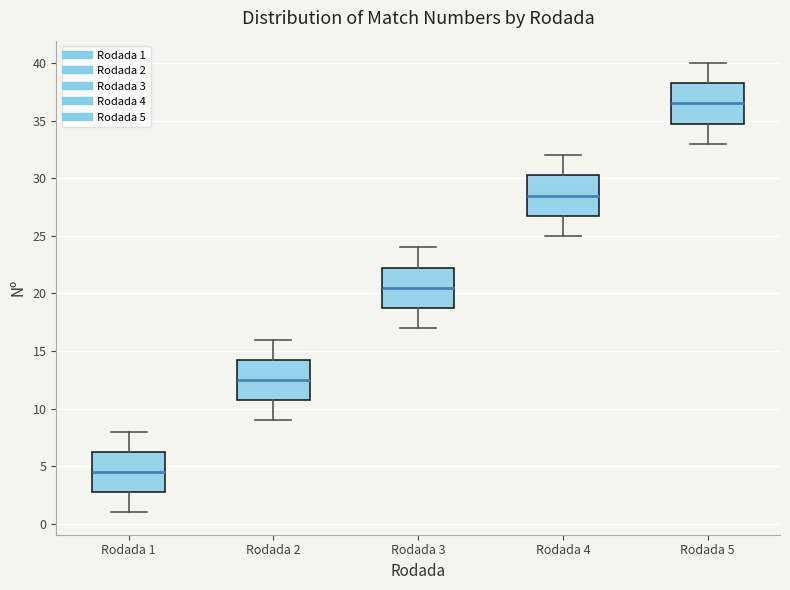

Reading left to right, transcribe this box plot: for each box, give where its median line is, the range the box spans, and where its two whiskers end, as read against the y-axis. The values are not printed on the chart, so give them approximately, as read against the axis.

Rodada 1: median 4.5, box 3.0 to 6.5, whiskers 1.0 to 8.0
Rodada 2: median 12.5, box 11.0 to 14.5, whiskers 9.0 to 16.0
Rodada 3: median 20.5, box 19.0 to 22.5, whiskers 17.0 to 24.0
Rodada 4: median 28.5, box 27.0 to 30.5, whiskers 25.0 to 32.0
Rodada 5: median 36.5, box 35.0 to 38.5, whiskers 33.0 to 40.0